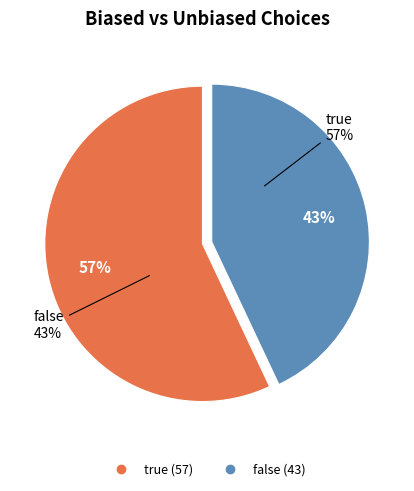

Approximately how many times larger is the value at false compared to true?

0.8